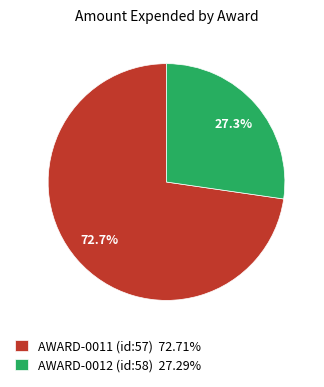

Rank the categories by value from highest to lowest.

AWARD-0011 (id:57), AWARD-0012 (id:58)